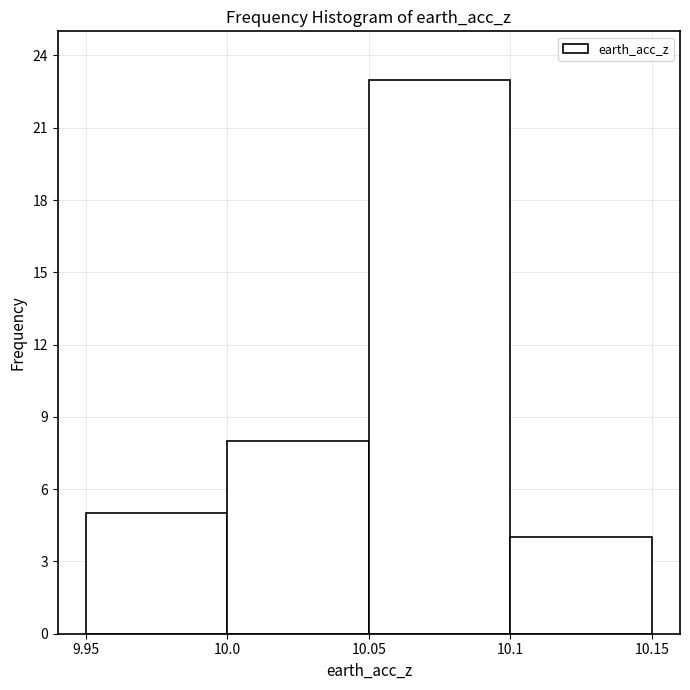

How tall is the bar that spans 10.1 to 10.15 on the x-axis? The values are not printed on the chart, so give them approximately, as read against the axis.

4